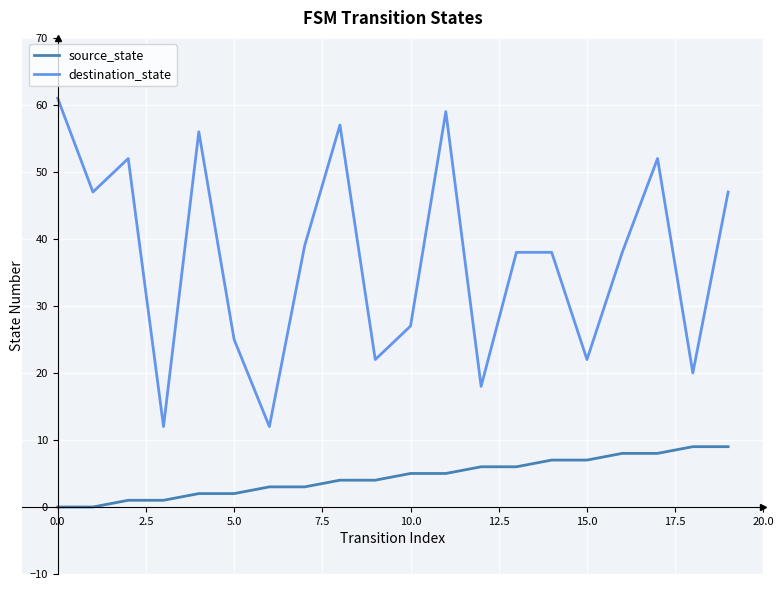

True or false: destination_state and source_state cross at least once.

False